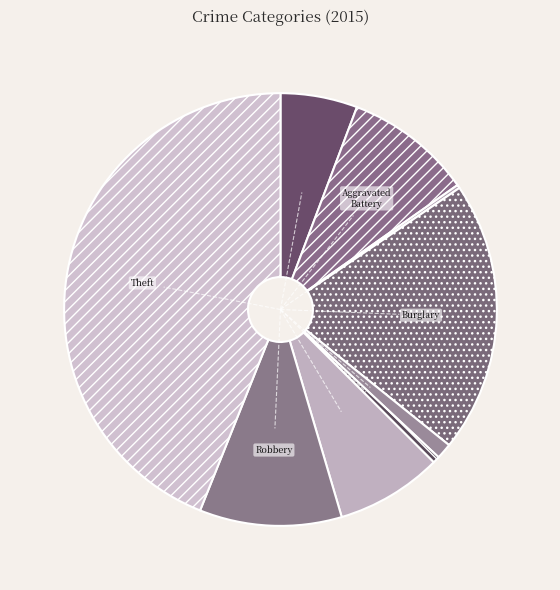

Count the number of slices in the pie.

9